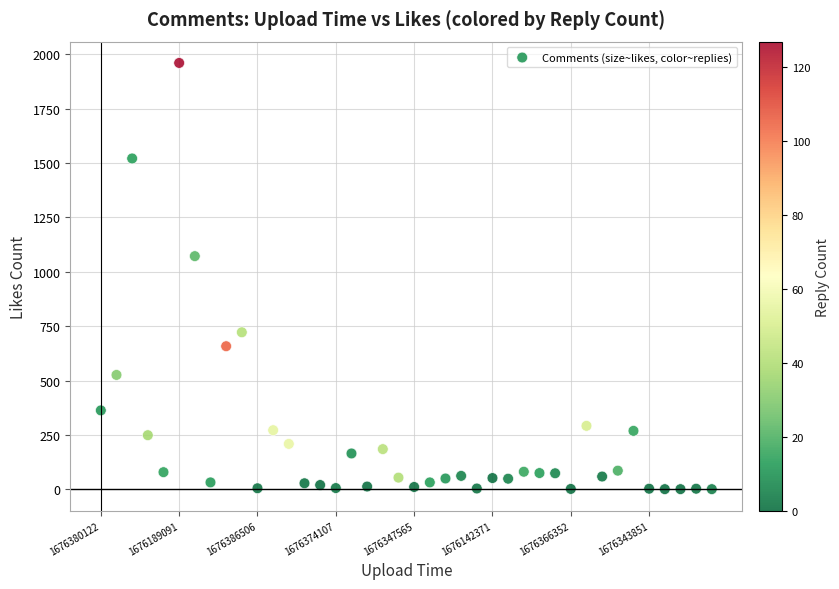

What Y value in the scatter plot is closest to 980?

1072